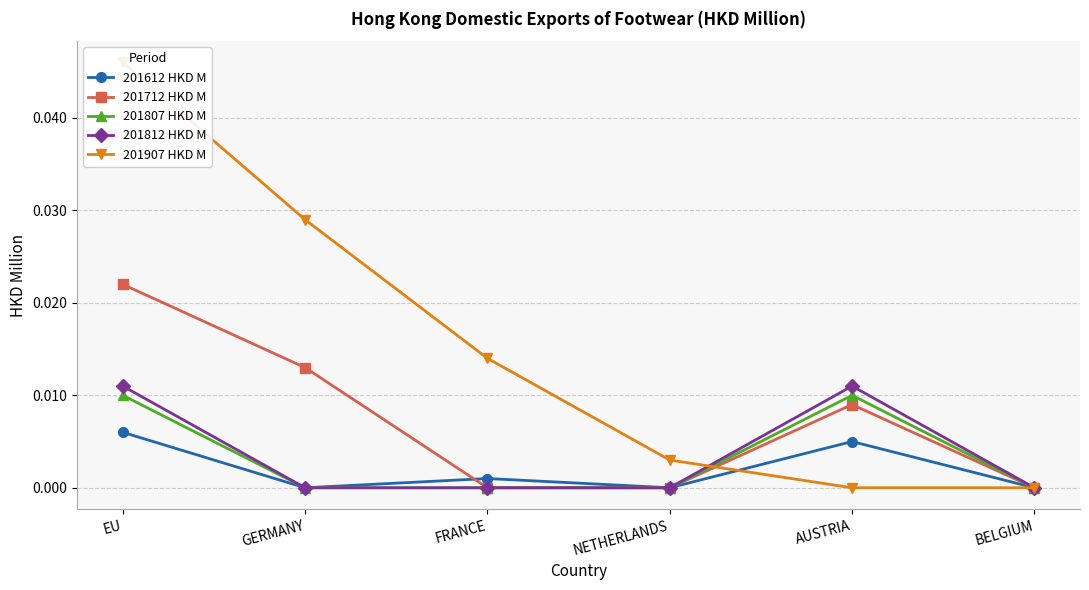

What are all the series names shown in the legend?

201612 HKD M, 201712 HKD M, 201807 HKD M, 201812 HKD M, 201907 HKD M